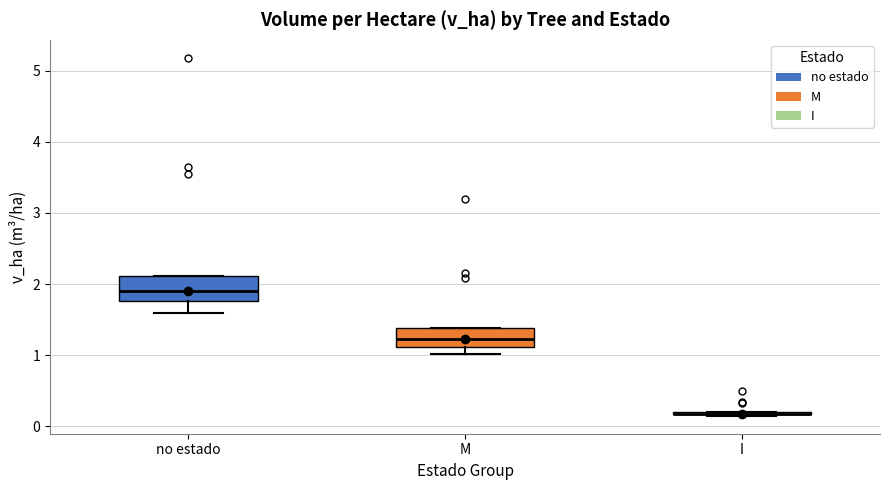

Where does the median line of the box for no estado sit on the y-axis? The values are not printed on the chart, so give them approximately, as read against the axis.

1.9